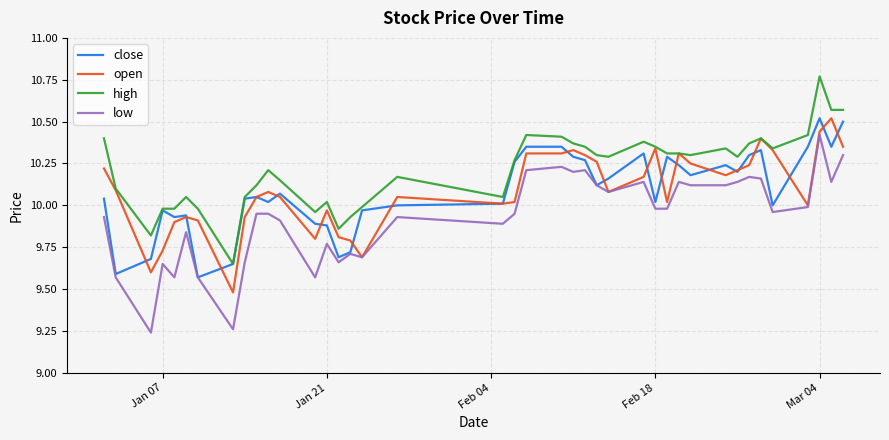

Which series has the largest total across all categories?

high